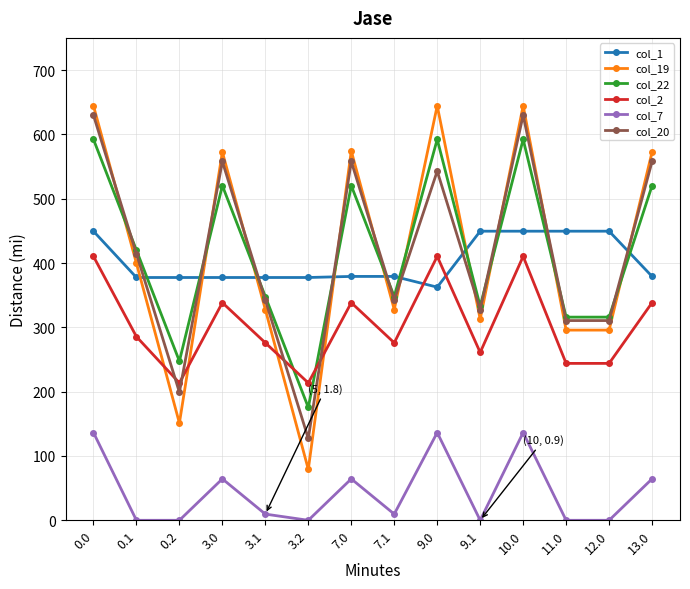

True or false: col_7 has a value of 100.4 at 3.0.

False